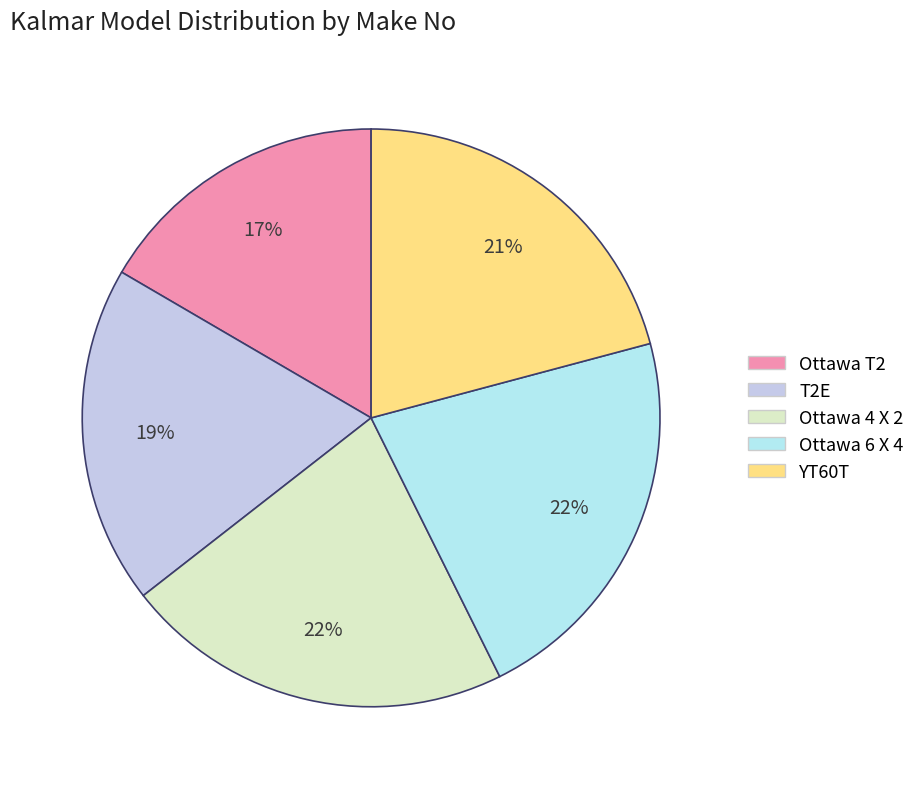

To the nearest percent, what portion does YT60T represent?

21%